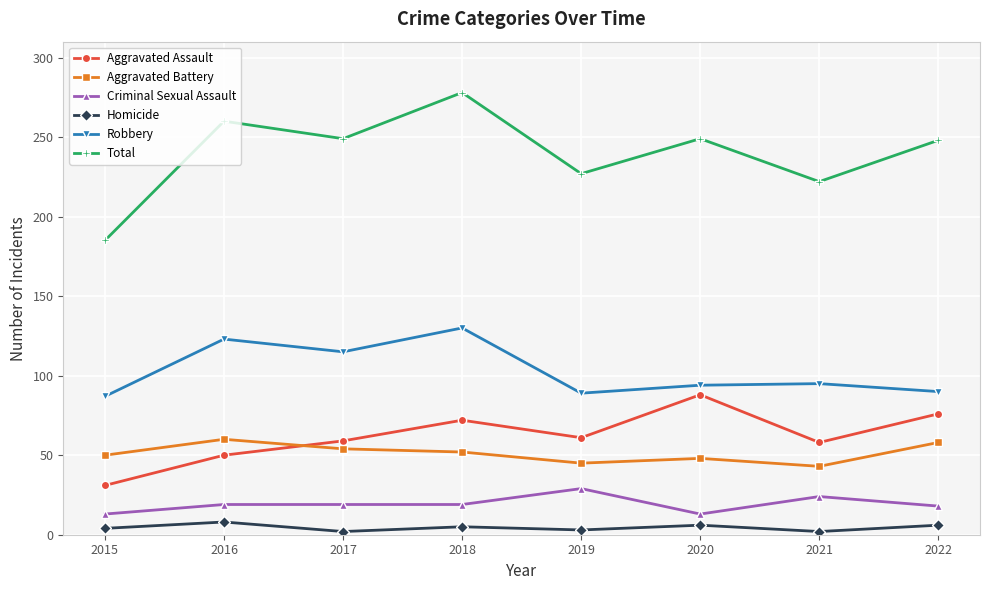

At which category is the sum across all series the highest?

2018